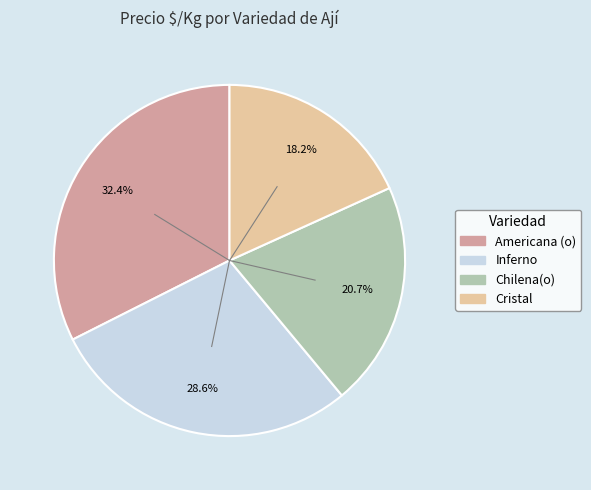

How many segments does this pie chart have?

4